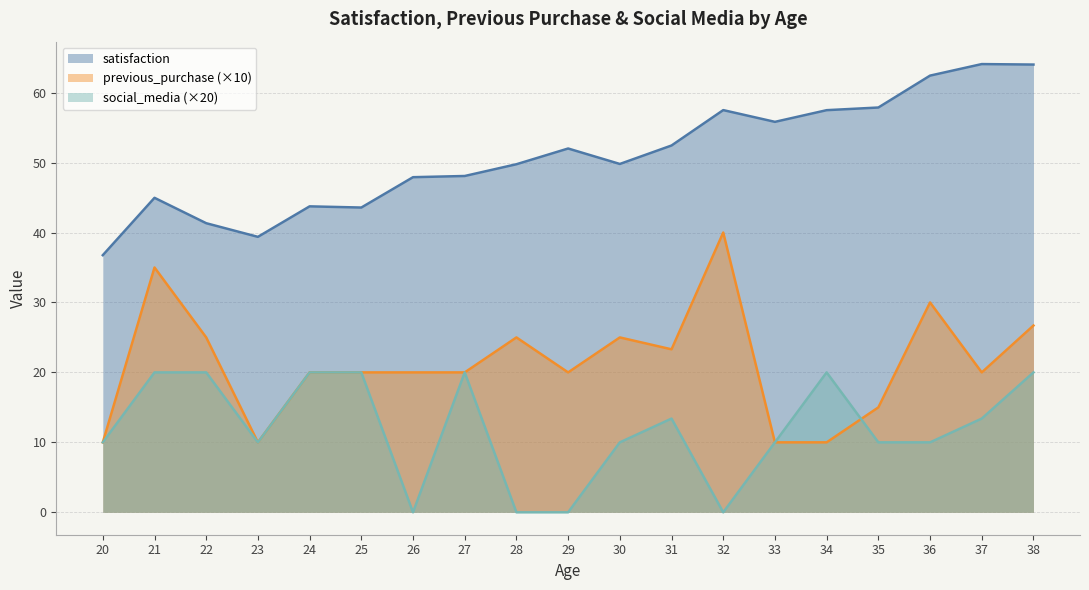

Rank the series at 33 from highest to lowest value.

satisfaction, previous_purchase, social_media